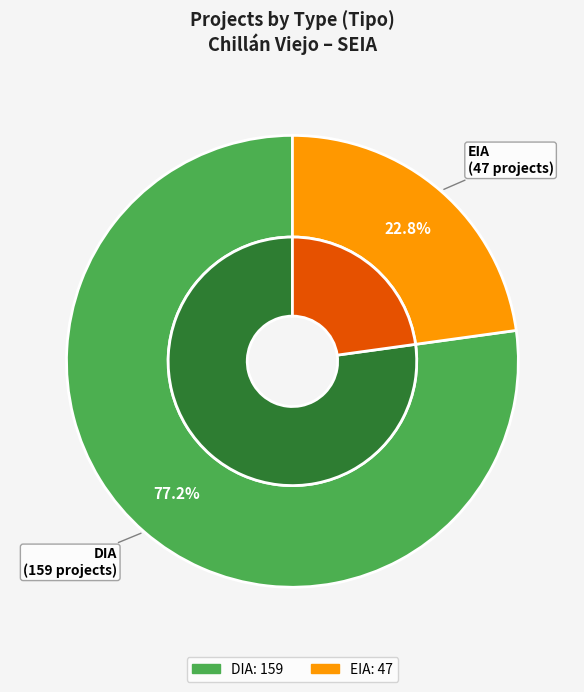

How many slices are in this pie chart?

2